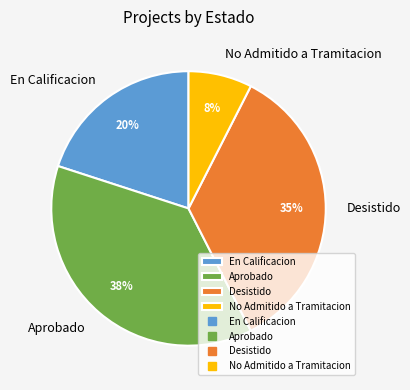

The Desistido slice represents 26% of the pie. True or false?

False